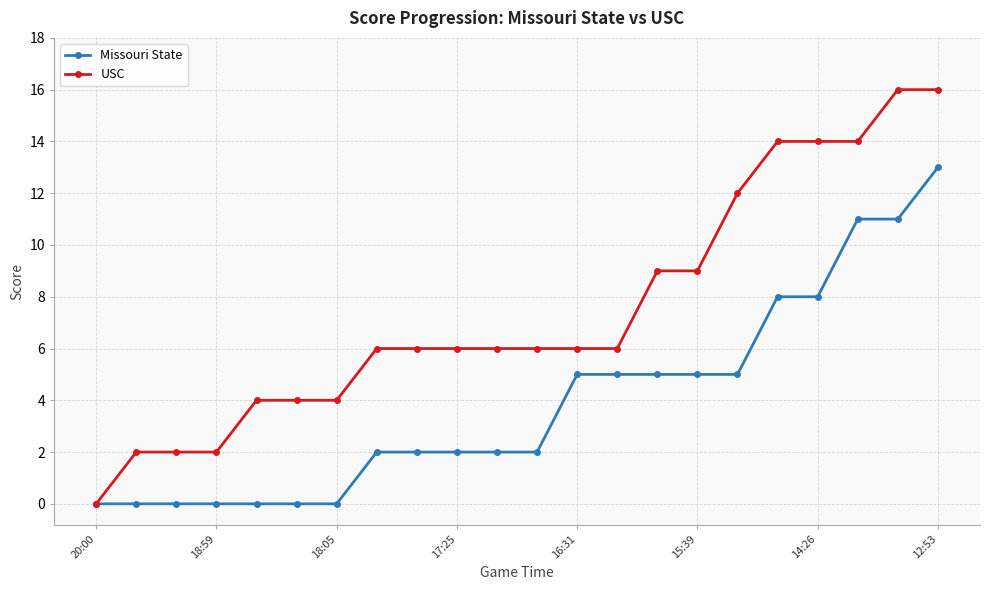

What is the greatest value displayed?

16